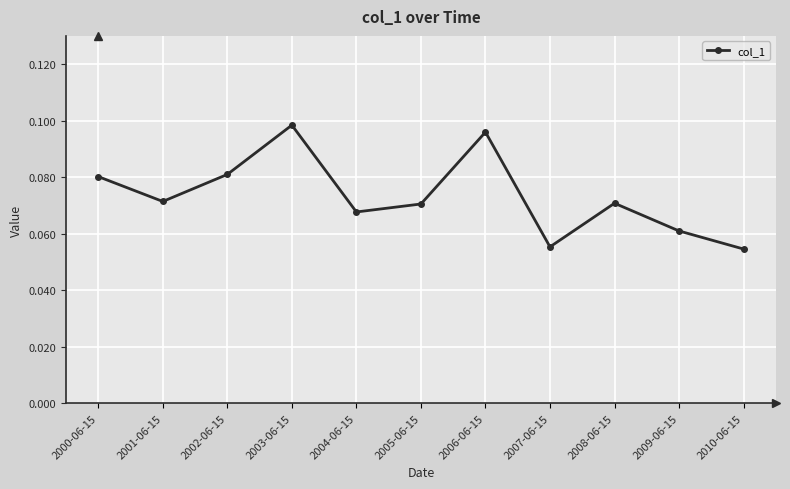

What is the sum of all values?

0.8